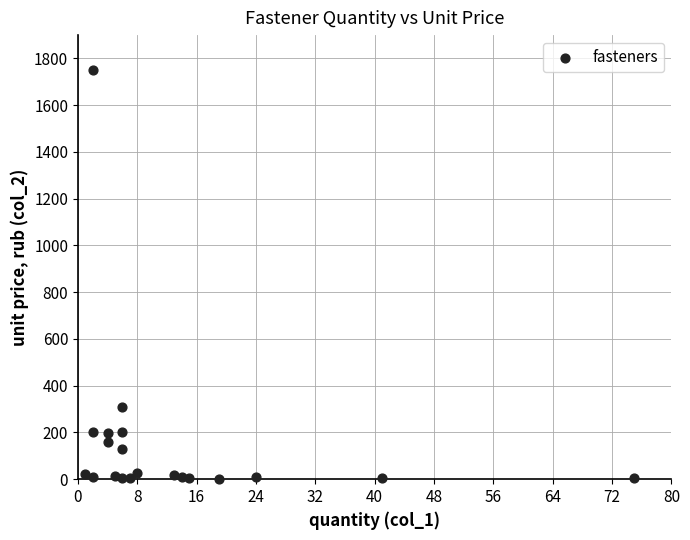

What is the range of Y values (max minus min)?

1747.5